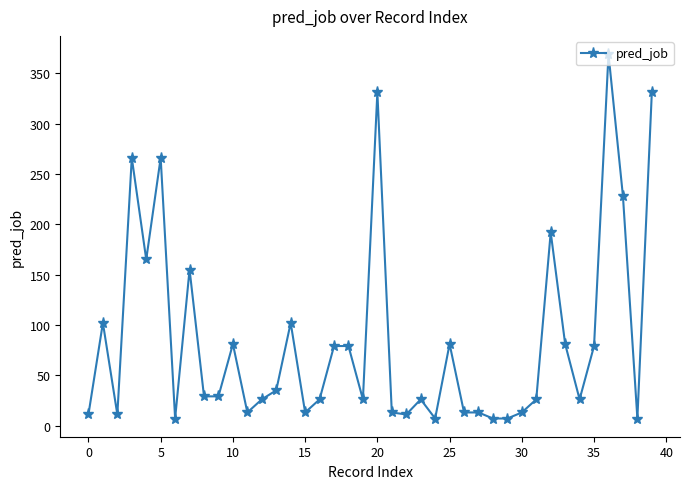

True or false: the data has more than 0 interior local peaks.

True